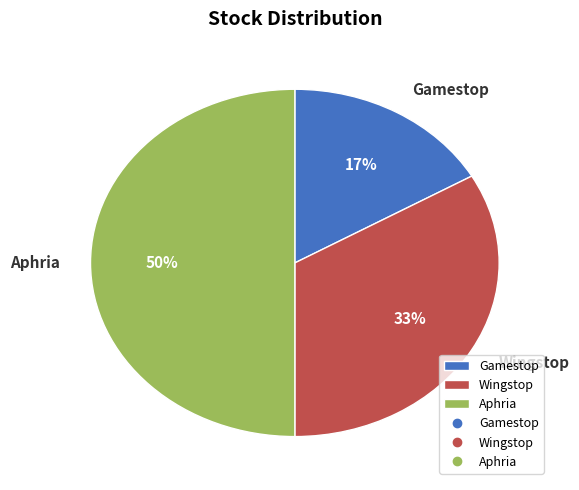

Approximately how many times larger is the value at Wingstop compared to Aphria?

0.7